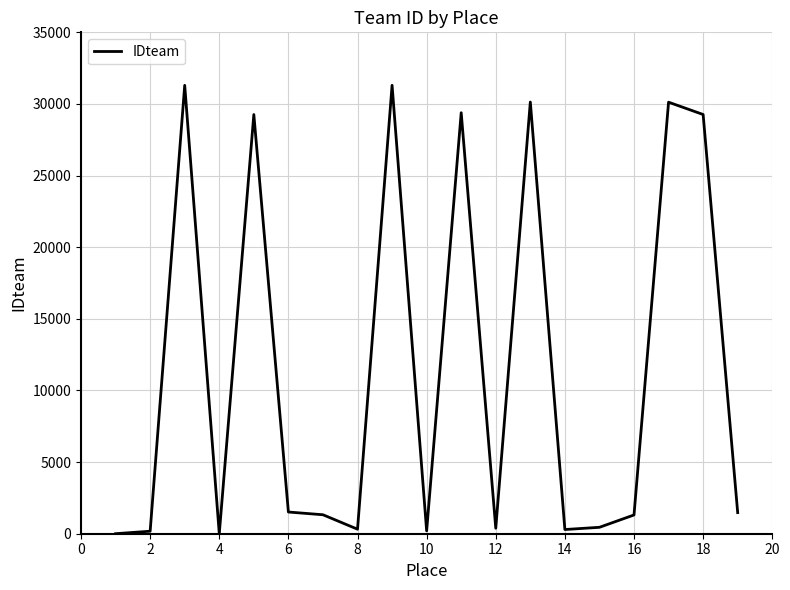

True or false: there are more than 2 points higher than both neighbors.

True